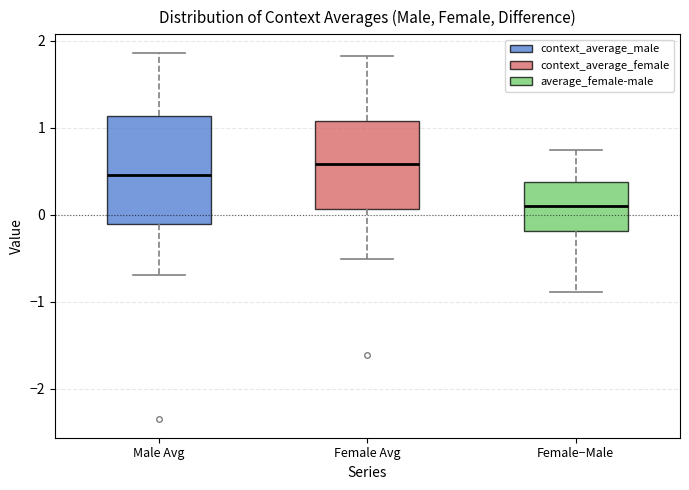

Which box has the lowest median line?

Female−Male